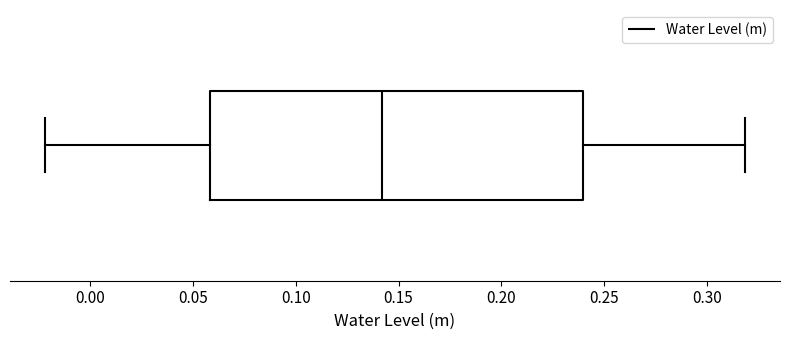

Transcribe this box plot: give where the median line is, the range the box spans, and where the two whiskers end, as read against the x-axis. The values are not printed on the chart, so give them approximately, as read against the axis.

median 0.14, box 0.06 to 0.24, whiskers -0.02 to 0.32